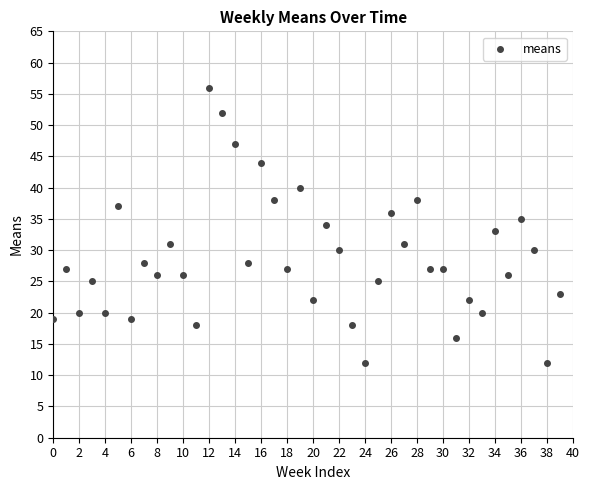

What is the range of Y values (max minus min)?

44